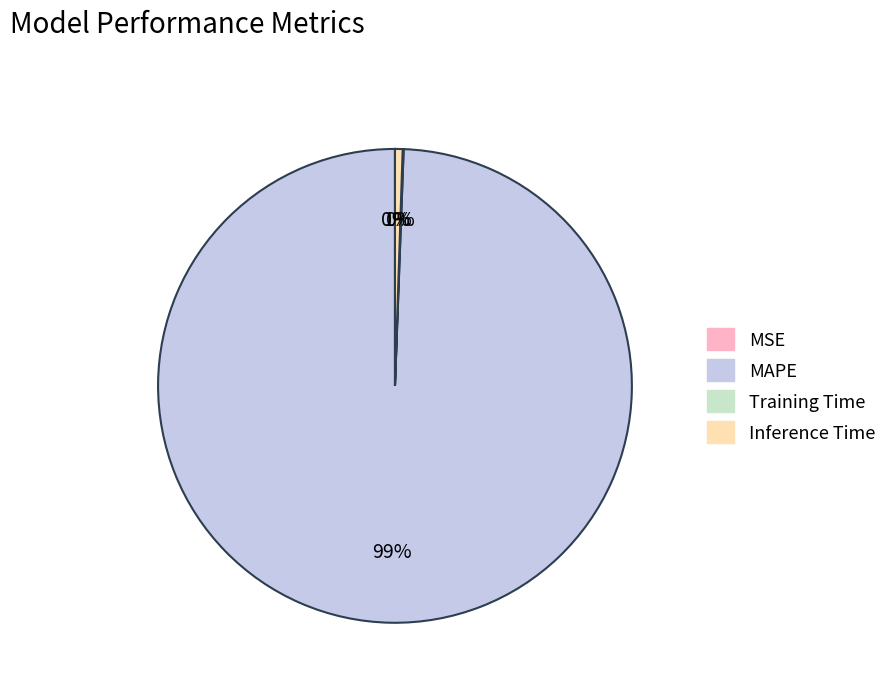

Is it true that MAPE is 99% of the pie?

True